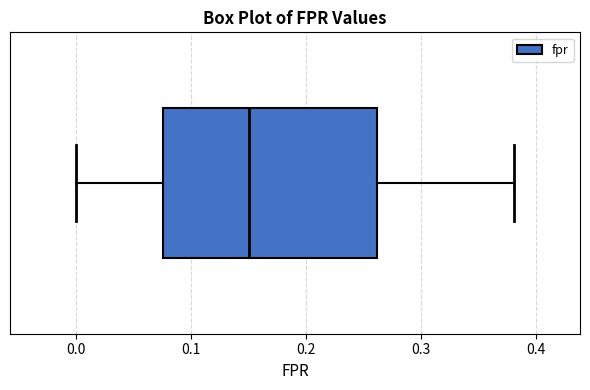

Transcribe this box plot: give where the median line is, the range the box spans, and where the two whiskers end, as read against the x-axis. The values are not printed on the chart, so give them approximately, as read against the axis.

median 0.15, box 0.08 to 0.26, whiskers 0.00 to 0.38